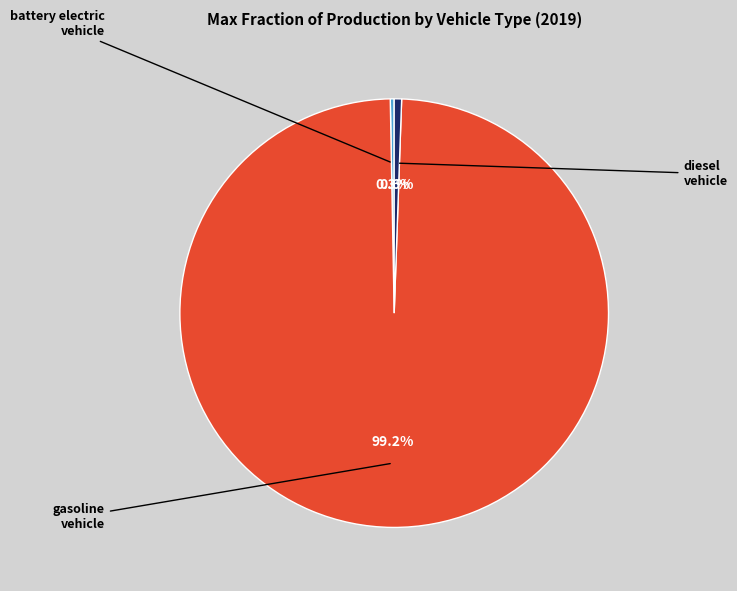

How many slices are in this pie chart?

3